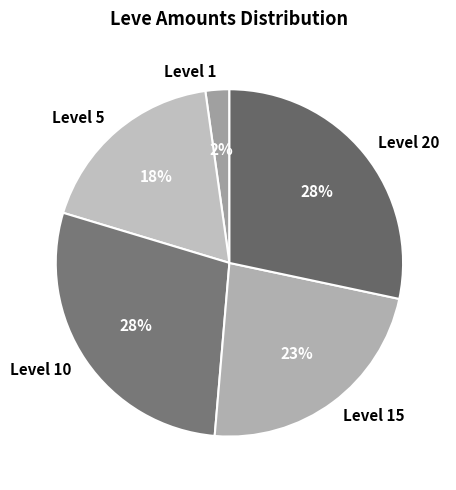

Does any single category account for the majority?

No